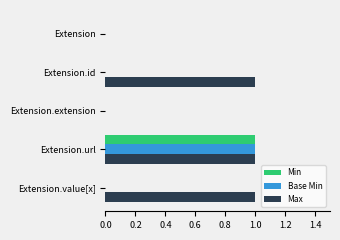

Is it true that Min equals 0 at Extension.id?

True